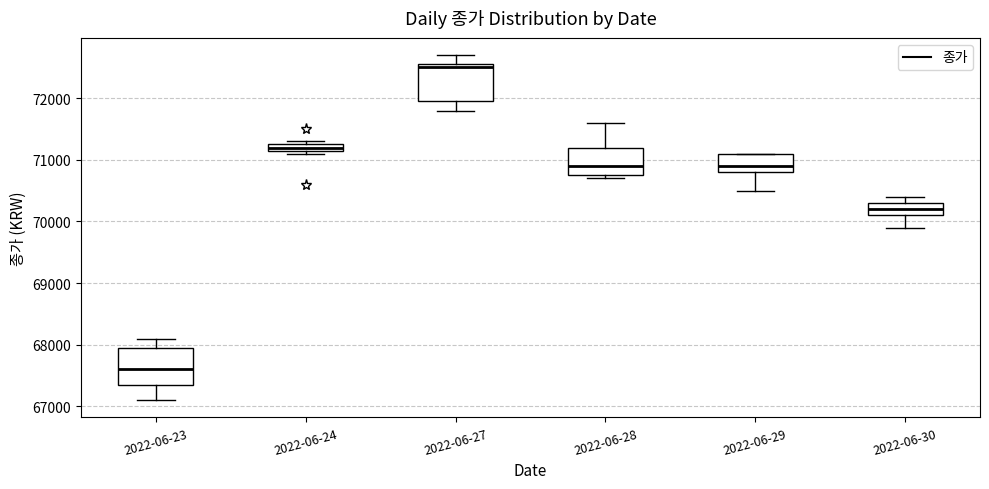

Which box has the highest median line?

2022-06-27